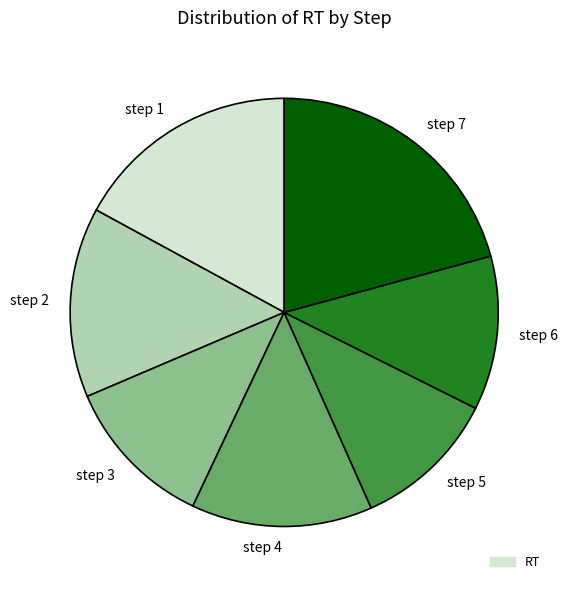

Combined, do step 3 and step 2 account for over 50%?

No